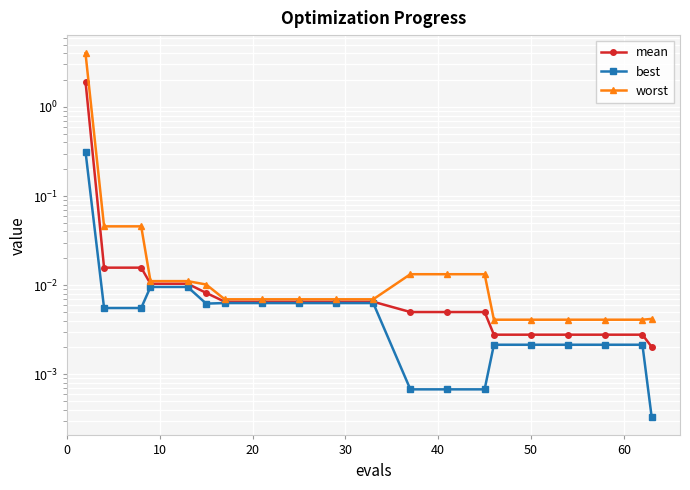

At 0, list the series in order from largest to smallest.

worst, mean, best